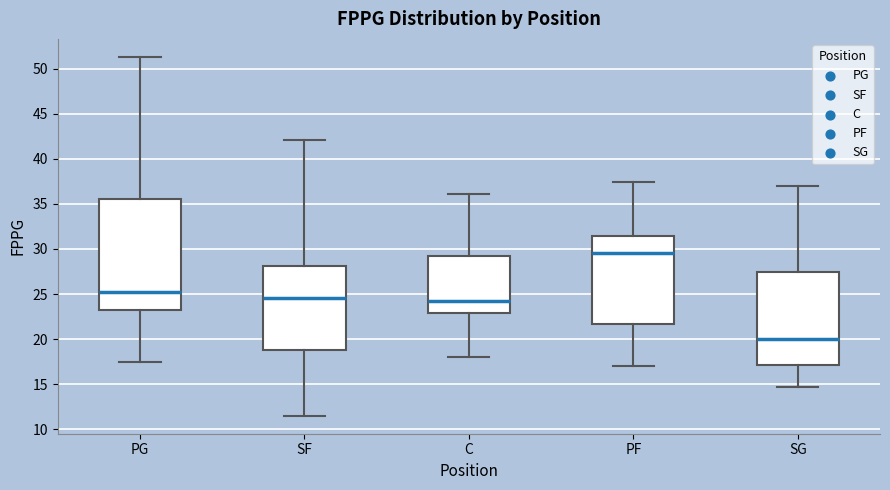

Reading left to right, transcribe this box plot: for each box, give where its median line is, the range the box spans, and where its two whiskers end, as read against the y-axis. The values are not printed on the chart, so give them approximately, as read against the axis.

PG: median 25.0, box 23.0 to 35.5, whiskers 17.5 to 51.5
SF: median 24.5, box 19.0 to 28.0, whiskers 11.5 to 42.0
C: median 24.0, box 23.0 to 29.0, whiskers 18.0 to 36.0
PF: median 29.5, box 21.5 to 31.5, whiskers 17.0 to 37.5
SG: median 20.0, box 17.0 to 27.5, whiskers 14.5 to 37.0